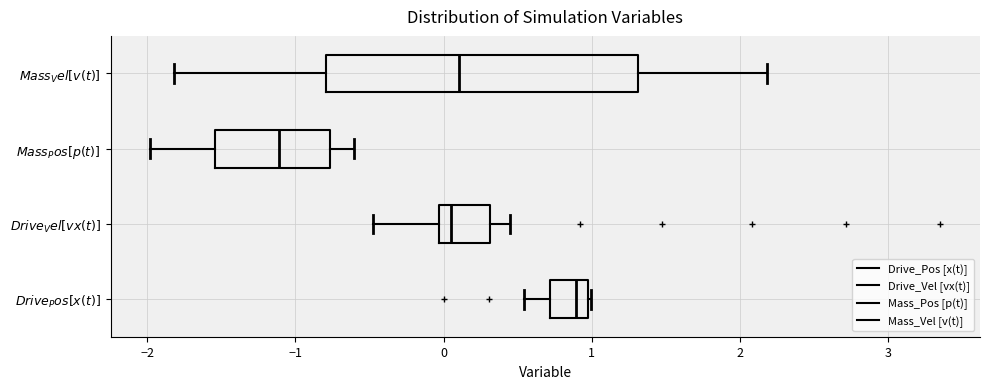

Reading bottom to top, read every box against the x-axis: the position of its median line, the range the box covers, and the ends of its whiskers. The values are not printed on the chart, so give them approximately, as read against the axis.

$Drive_Pos [x(t)]$: median 0.9, box 0.7 to 1.0, whiskers 0.5 to 1.0
$Drive_Vel [vx(t)]$: median 0.0 (just right of the box's left edge), box 0.0 to 0.3, whiskers -0.5 to 0.4
$Mass_Pos [p(t)]$: median -1.1, box -1.5 to -0.8, whiskers -2.0 to -0.6
$Mass_Vel [v(t)]$: median 0.1, box -0.8 to 1.3, whiskers -1.8 to 2.2